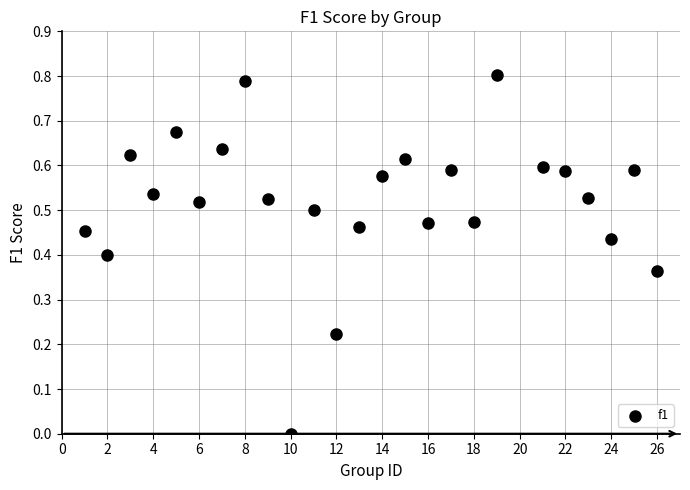

Count the number of points in this scatter plot.

25